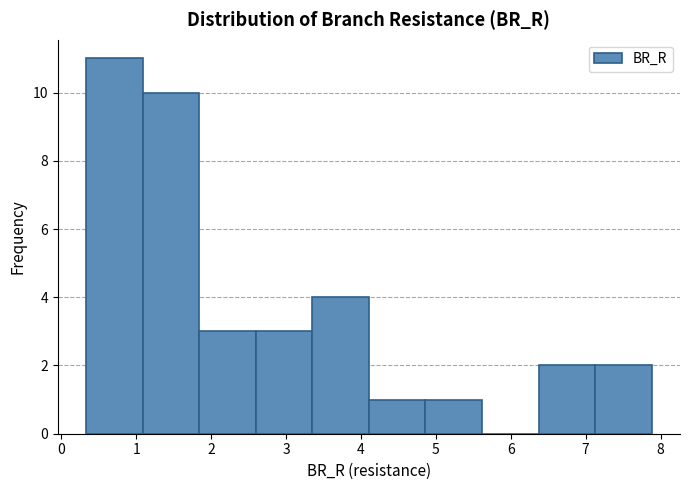

Reading left to right, transcribe this chart: for each bar, give the range it covers on the x-axis and its height. Neither the bar edges nor the heights are printed on the chart, so give them approximately, as read against the axes.

0.3 to 1.1: 11
1.1 to 1.8: 10
1.8 to 2.6: 3
2.6 to 3.4: 3
3.4 to 4.1: 4
4.1 to 4.9: 1
4.9 to 5.6: 1
5.6 to 6.4: 0
6.4 to 7.1: 2
7.1 to 7.9: 2